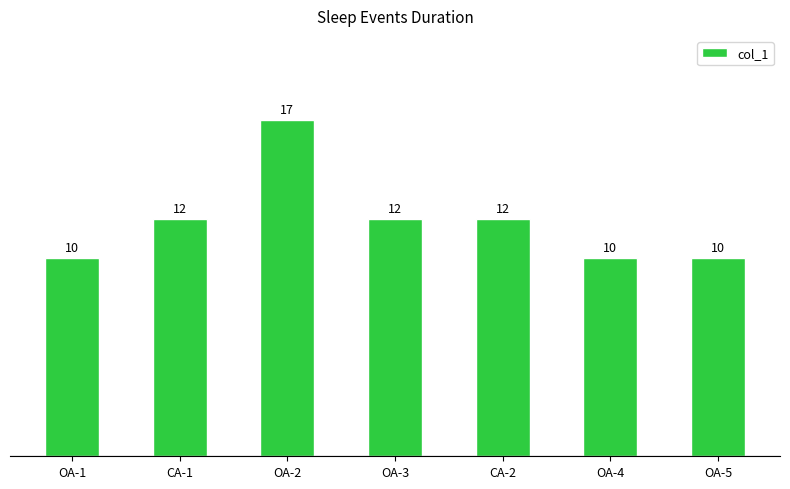

Reading left to right, transcribe all the data shown in this chart.

OA-1=10	CA-1=12	OA-2=17	OA-3=12	CA-2=12	OA-4=10	OA-5=10